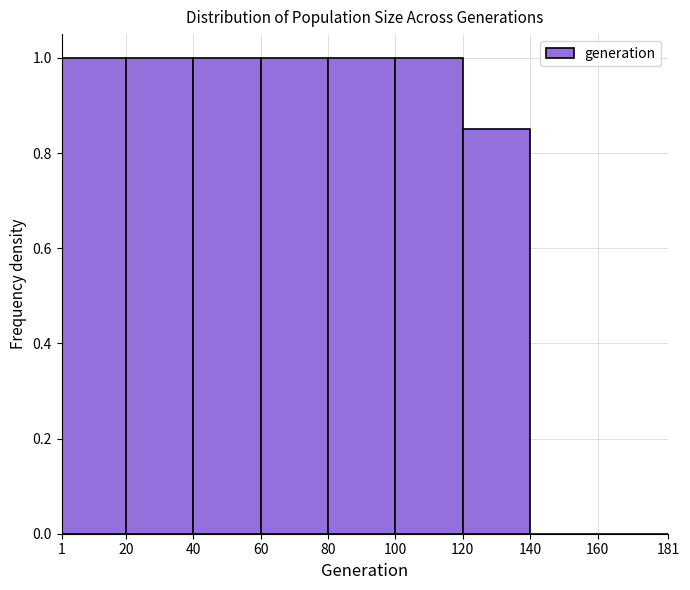

Reading left to right, list every bar in this chart as the range it spans on the x-axis followed by its height. The values are not printed on the chart, so give them approximately, as read against the axis.

1 to 20: 1.00
20 to 40: 1.00
40 to 60: 1.00
60 to 80: 1.00
80 to 100: 1.00
100 to 120: 1.00
120 to 140: 0.86
140 to 160: 0
160 to 181: 0